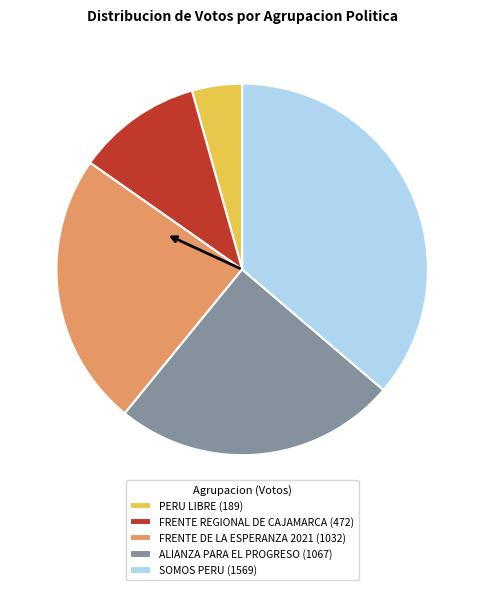

Approximately how many times larger is the value at ALIANZA PARA EL PROGRESO compared to FRENTE REGIONAL DE CAJAMARCA?

2.3